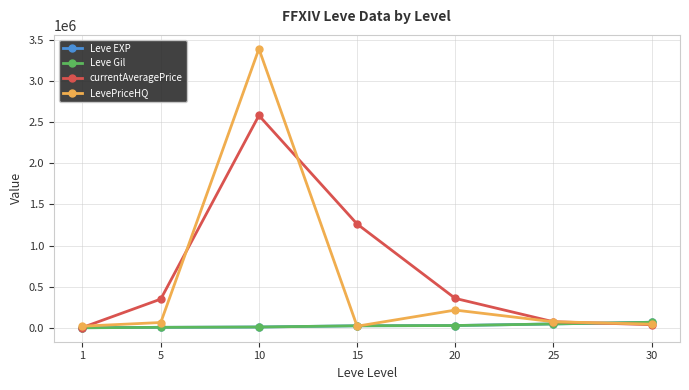

Which series has the widest spread of values?

LevePriceHQ